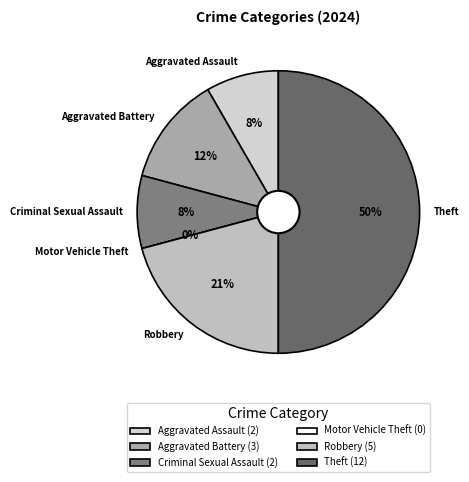

Is there any slice that represents more than half of the pie?

No